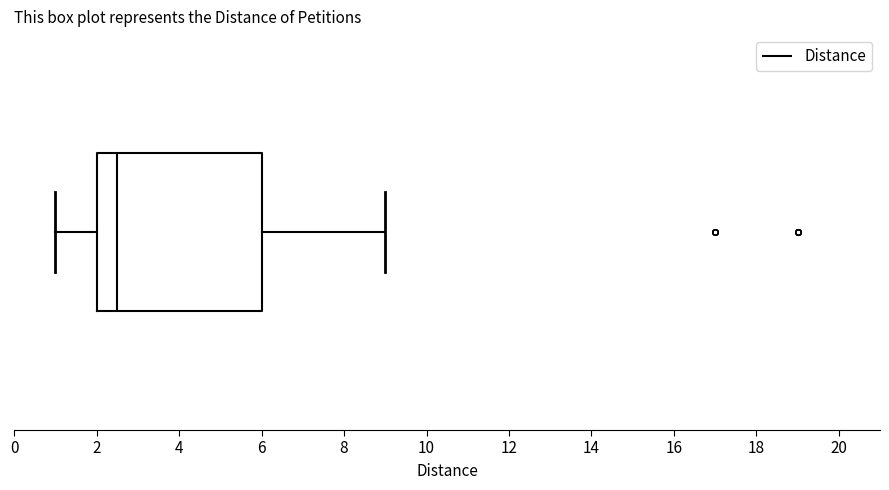

Where does the left whisker of the box end on the x-axis? The values are not printed on the chart, so give them approximately, as read against the axis.

1.0